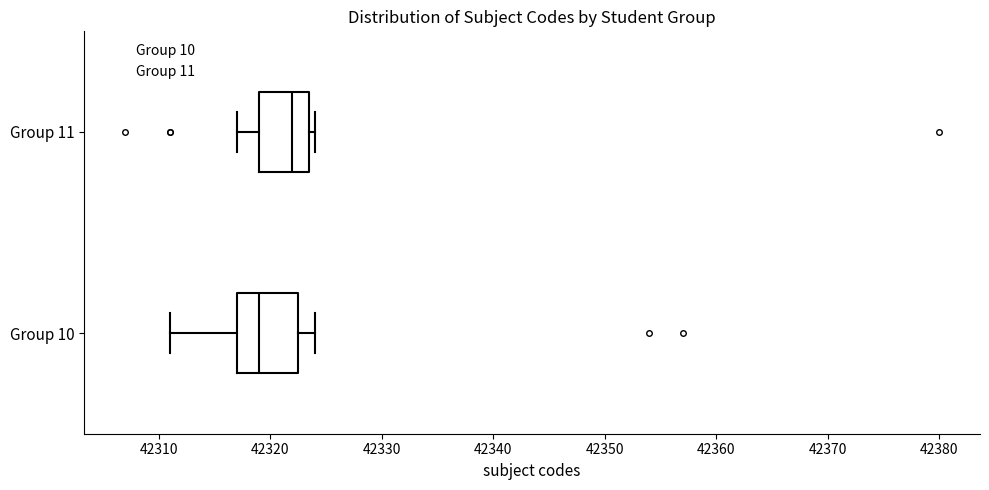

Which box has the furthest to the right median line?

Group 11